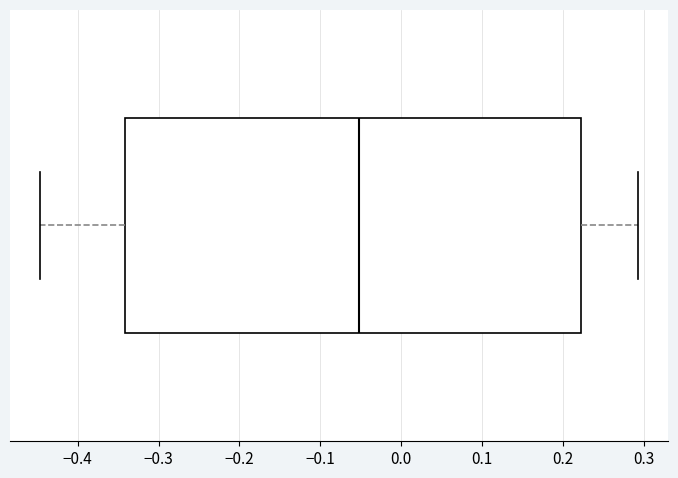

Read this box plot against the x-axis: the position of the median line, the range covered by the box, and the ends of both whiskers. The values are not printed on the chart, so give them approximately, as read against the axis.

median -0.05, box -0.34 to 0.22, whiskers -0.45 to 0.29